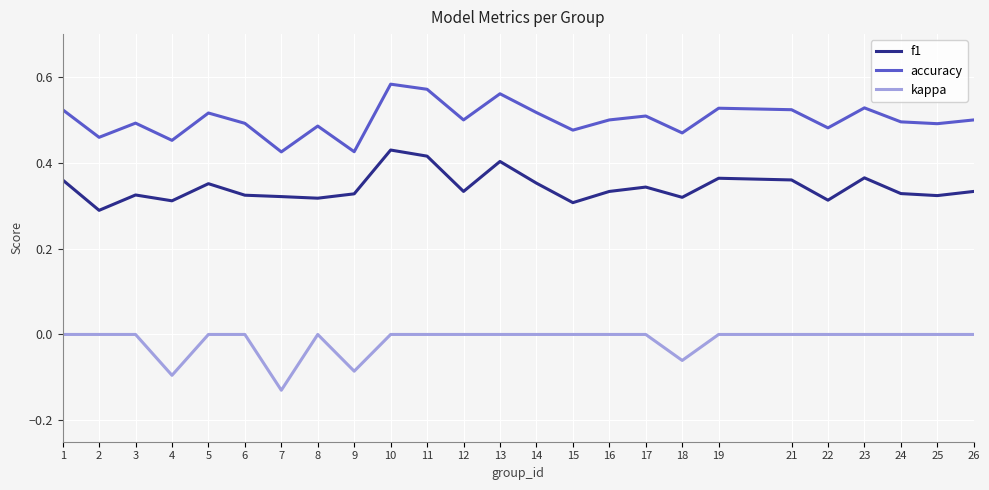

What is the difference between the maximum and second lowest values in the f1 series?

0.1